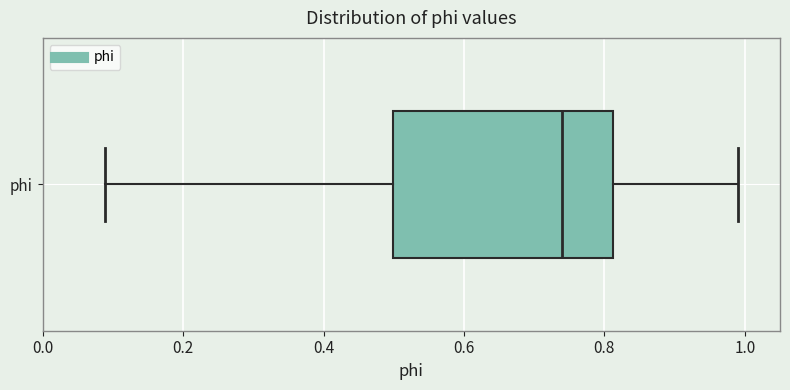

Read this box plot against the x-axis: the position of the median line, the range covered by the box, and the ends of both whiskers. The values are not printed on the chart, so give them approximately, as read against the axis.

median 0.74, box 0.50 to 0.82, whiskers 0.08 to 1.00